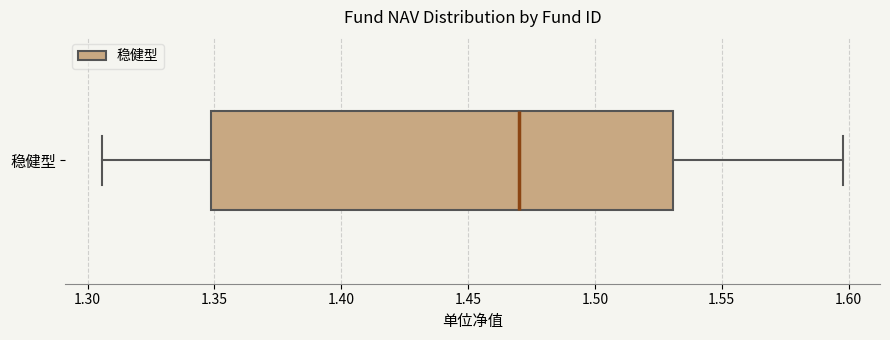

Transcribe this box plot: give where the median line is, the range the box spans, and where the two whiskers end, as read against the x-axis. The values are not printed on the chart, so give them approximately, as read against the axis.

median 1.470, box 1.350 to 1.530, whiskers 1.305 to 1.600